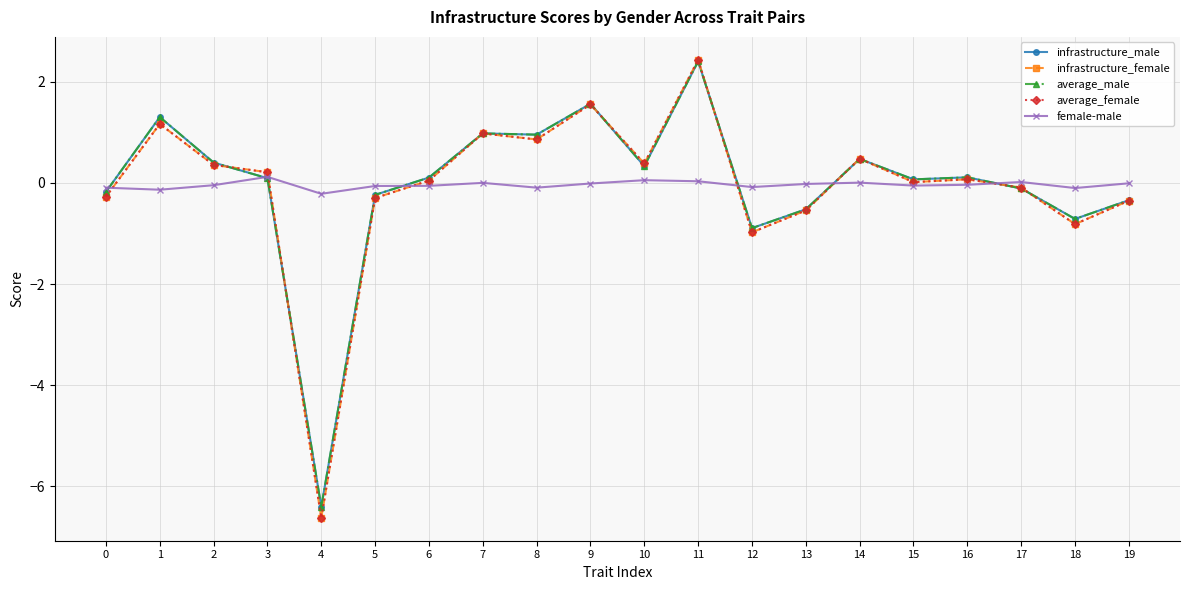

Is the value of infrastructure_female at 17 greater than the value of average_male at 18?

Yes